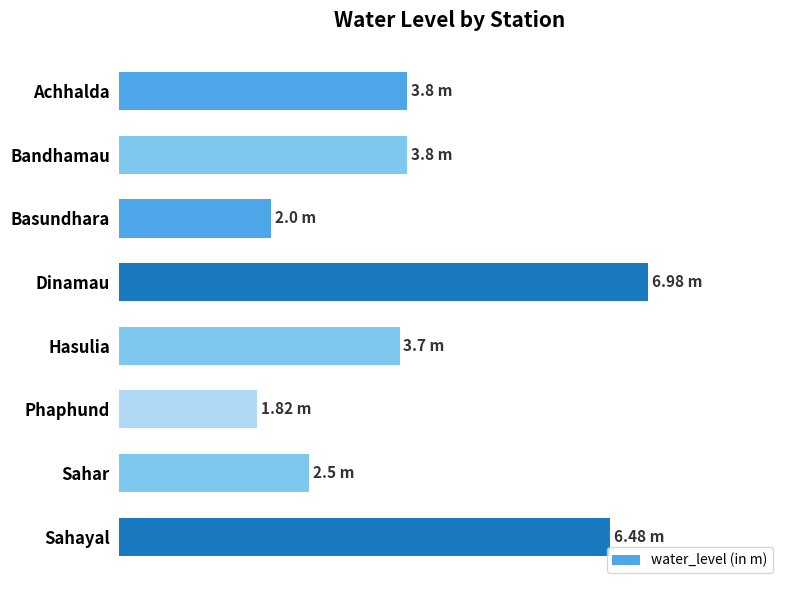

Does the chart contain any negative values?

No